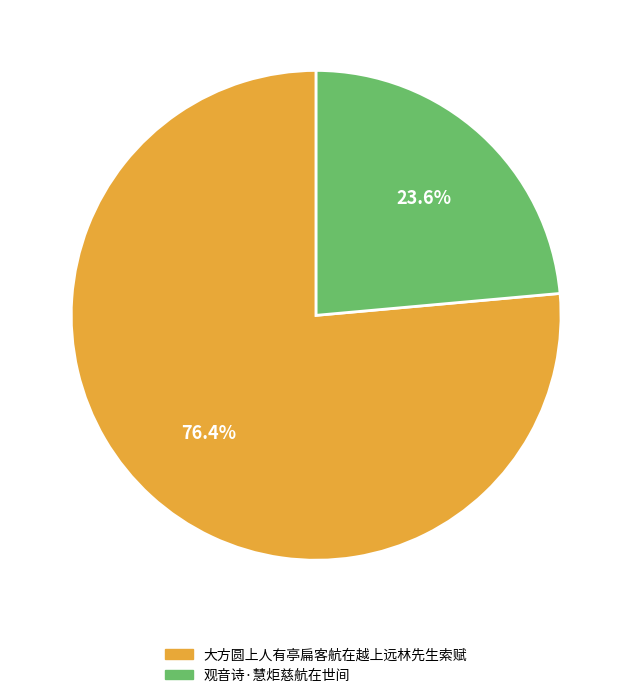

To the nearest percent, what is the difference between the largest and smallest slice percentages?

53%